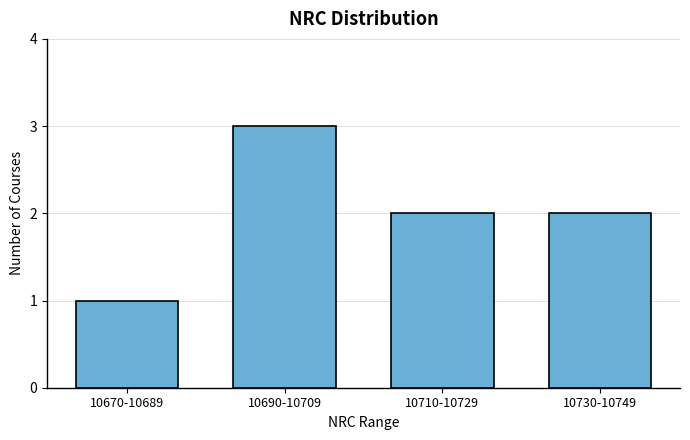

Reading left to right, extract all data points from this chart.

10670-10689=1	10690-10709=3	10710-10729=2	10730-10749=2